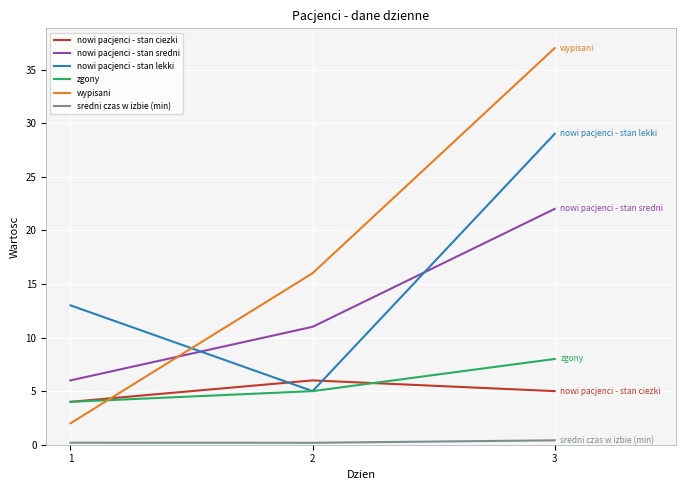

List the series in order of their peak value, lowest first.

sredni czas w izbie (min), nowi pacjenci - stan ciezki, zgony, nowi pacjenci - stan sredni, nowi pacjenci - stan lekki, wypisani